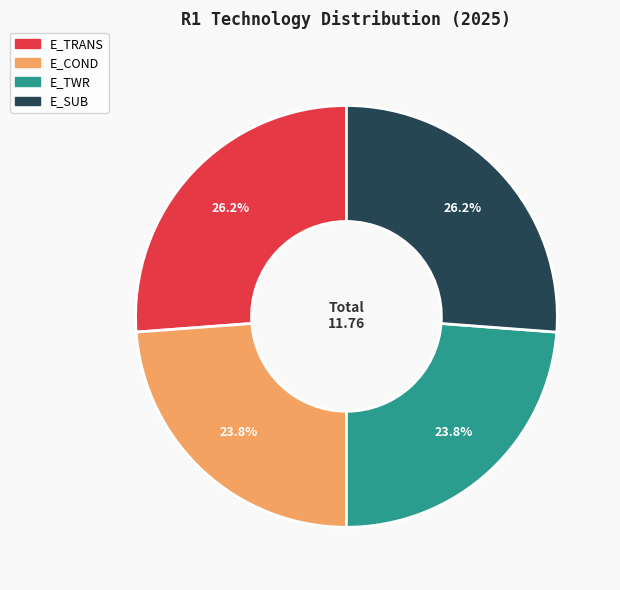

How much of the chart is everything except E_TWR?

76.2%